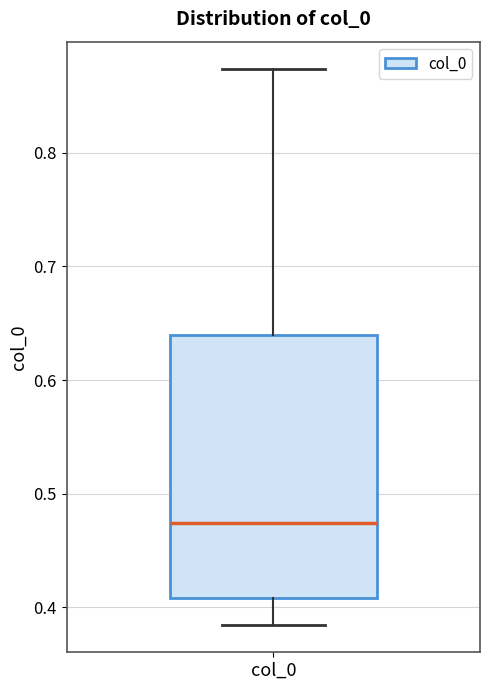

Where does the lower whisker of the box for col_0 end on the y-axis? The values are not printed on the chart, so give them approximately, as read against the axis.

0.38